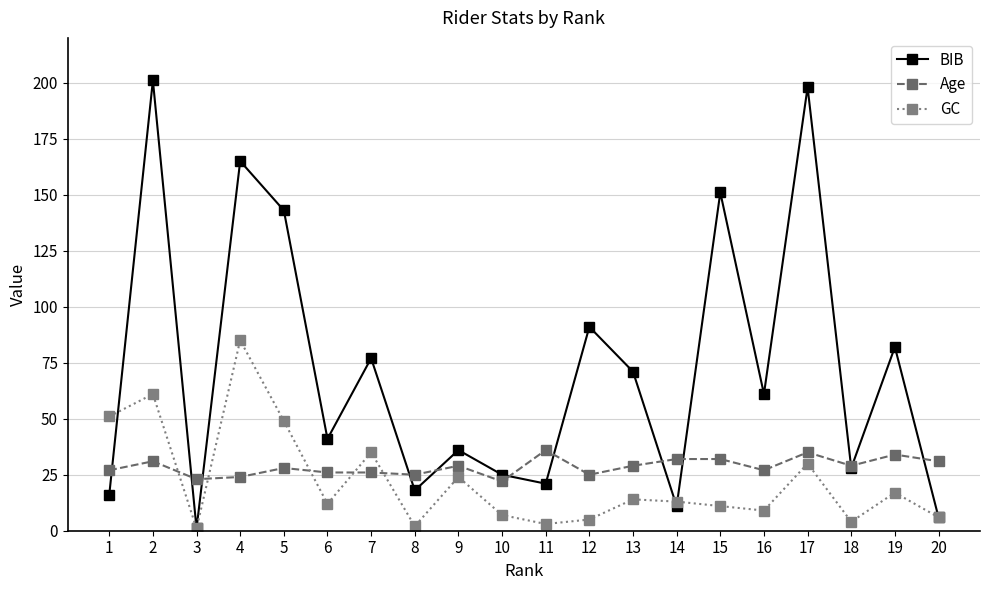

After their last crossing, which series has the higher values: Age or GC?

Age